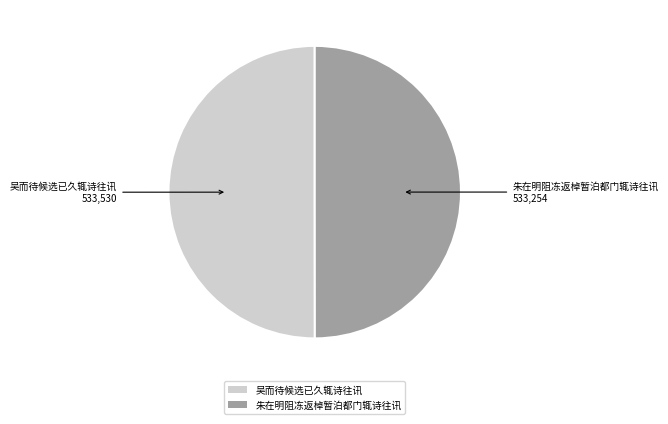

What is the ratio of the value at 吴而待候选已久辄诗往讯 to the value at 朱在明阻冻返棹暂泊都门辄诗往讯?

1.0